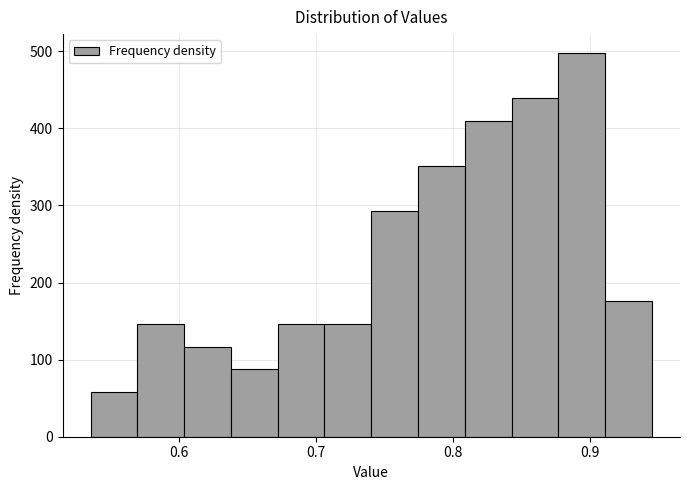

Read against the x-axis, roughly where is the centre of the tallest bar?

0.89